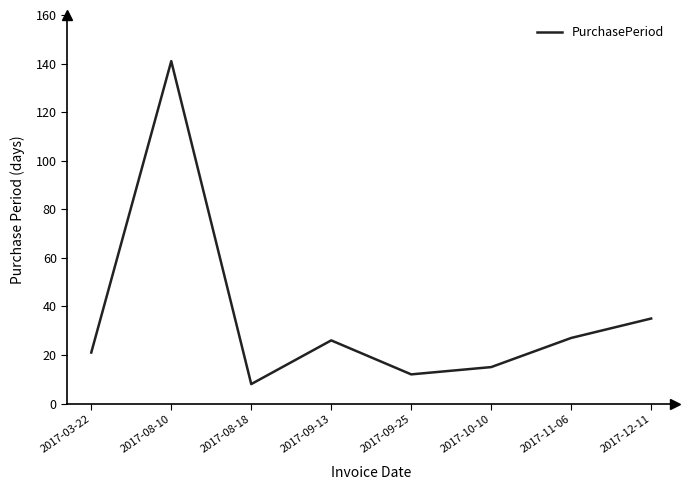

At which category does the data reach its first local peak?

2017-08-10